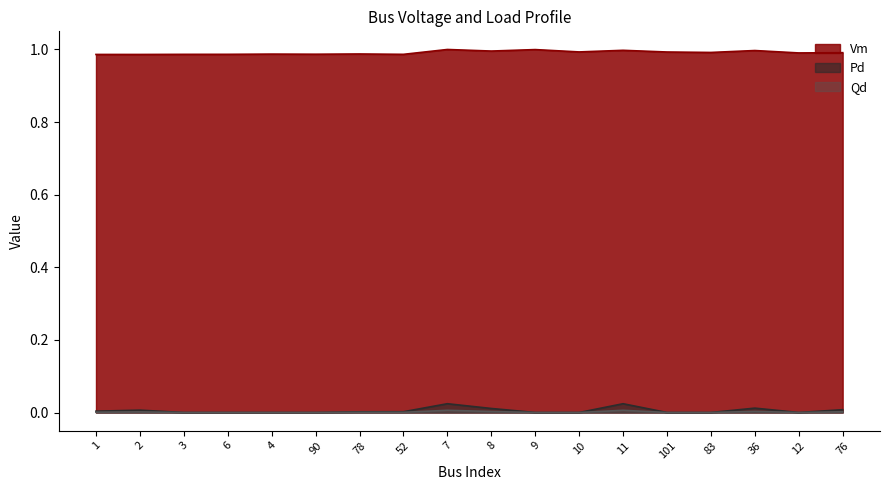

True or false: Qd and Vm intersect in this chart.

False